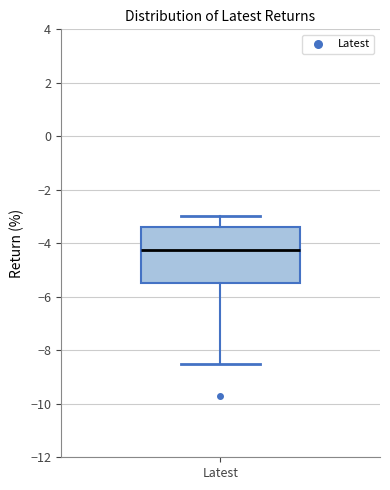

Read this box plot against the y-axis: the position of the median line, the range covered by the box, and the ends of both whiskers. The values are not printed on the chart, so give them approximately, as read against the axis.

median -4.2, box -5.4 to -3.4, whiskers -8.6 to -3.0